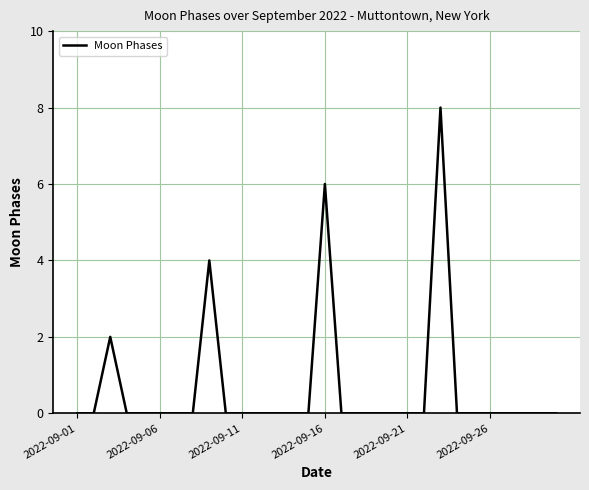

What is the difference between the maximum and minimum values?

8